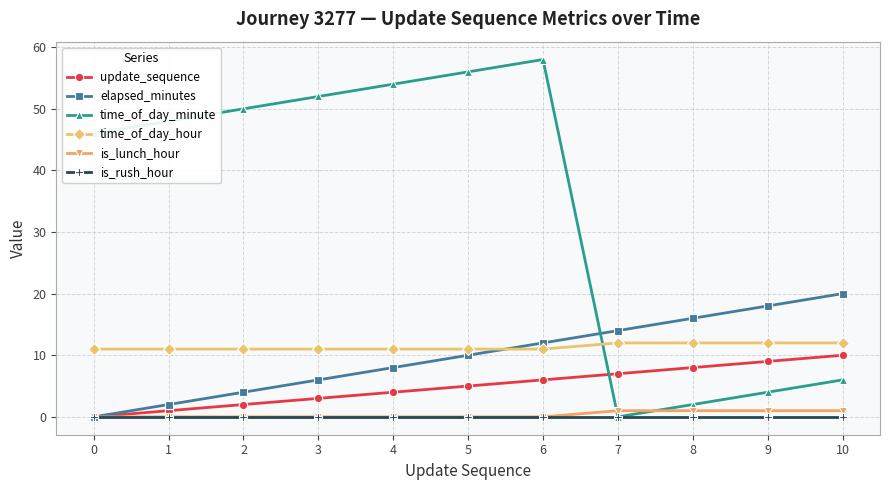

What is the value of the update_sequence point at the 11th from the left?

10